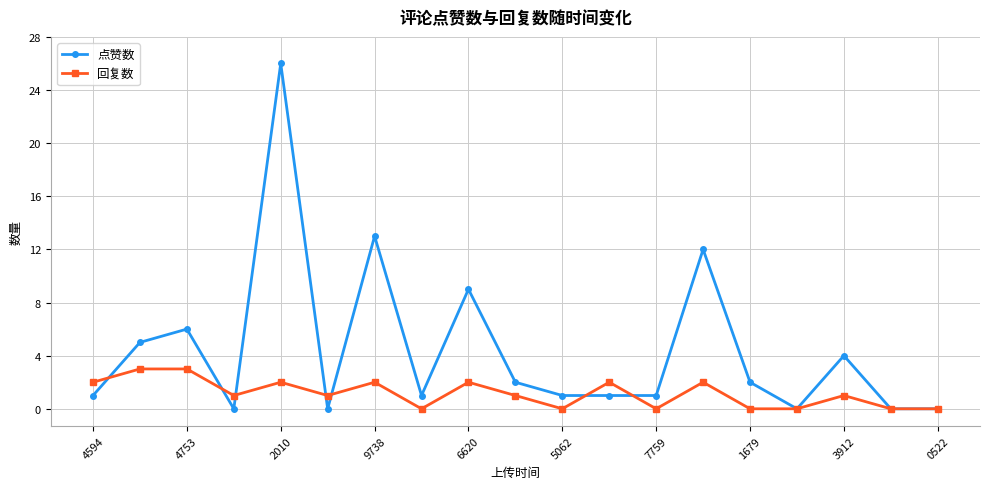

True or false: 点赞数 has more than 0 points higher than both neighbors.

True